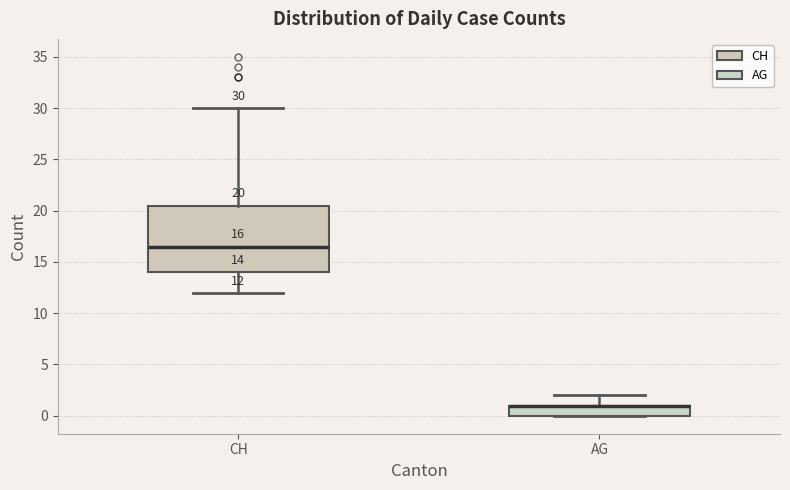

Comparing the boxes themselves (not the whiskers), which one is the tallest?

CH